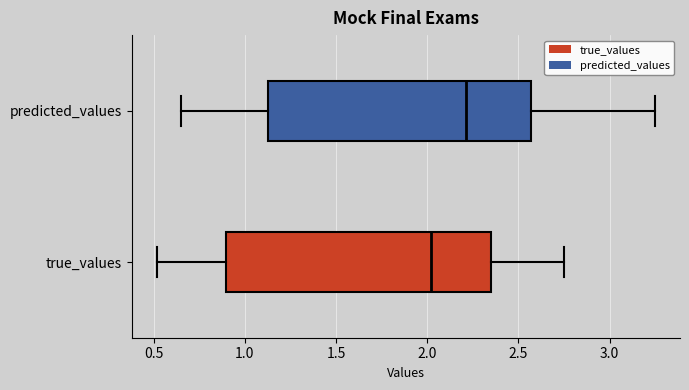

Where does the median line of the box for predicted_values sit on the x-axis? The values are not printed on the chart, so give them approximately, as read against the axis.

2.20